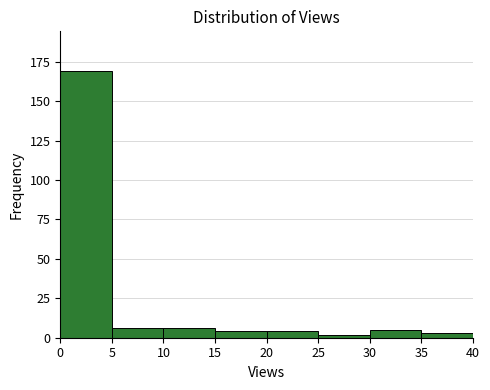

Reading left to right, transcribe this chart: for each bar, give the range it covers on the x-axis and its height. The values are not printed on the chart, so give them approximately, as read against the axis.

0 to 5: 170
5 to 10: 5
10 to 15: 5
15 to 20: under 5
20 to 25: under 5
25 to 30: under 5
30 to 35: 5
35 to 40: under 5